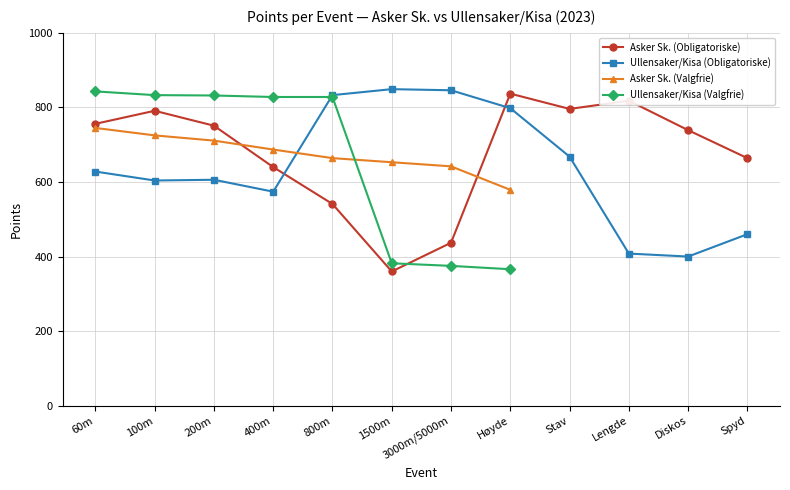

What value does the Ullensaker/Kisa (Valgfrie) series have at 100m?

833.0